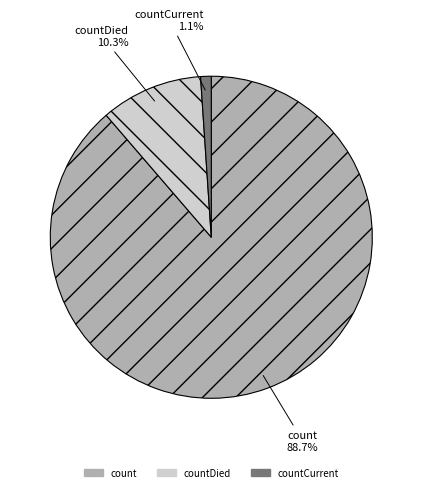

The count slice represents 98% of the pie. True or false?

False